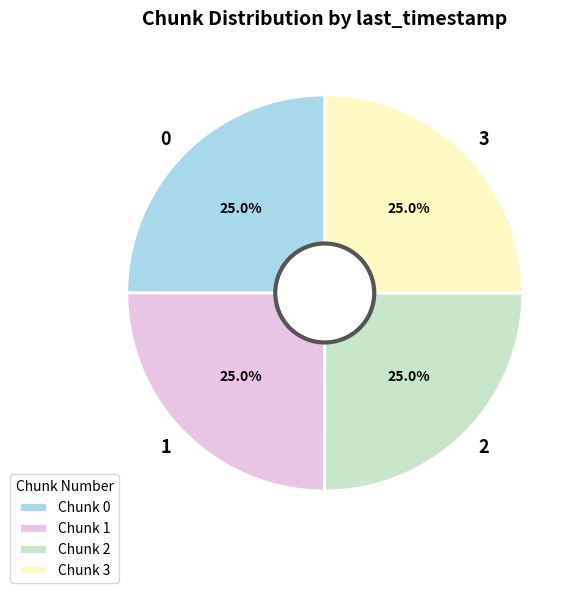

To the nearest percent, what percentage of the pie is 2?

25%